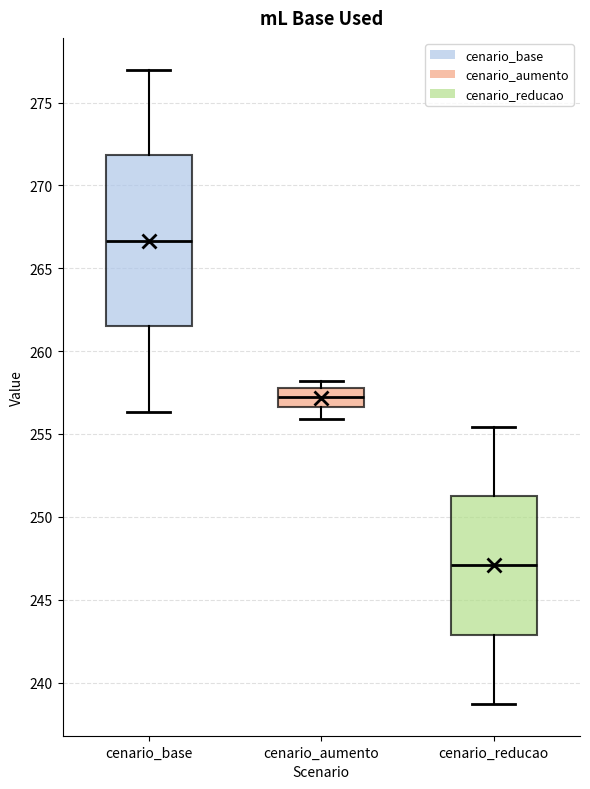

Reading left to right, transcribe this box plot: for each box, give where its median line is, the range the box spans, and where its two whiskers end, as read against the y-axis. The values are not printed on the chart, so give them approximately, as read against the axis.

cenario_base: median 266.5, box 261.5 to 272.0, whiskers 256.5 to 277.0
cenario_aumento: median 257.0, box 256.5 to 258.0, whiskers 256.0 to 258.0 (just above the box's upper edge)
cenario_reducao: median 247.0, box 243.0 to 251.0, whiskers 238.5 to 255.5